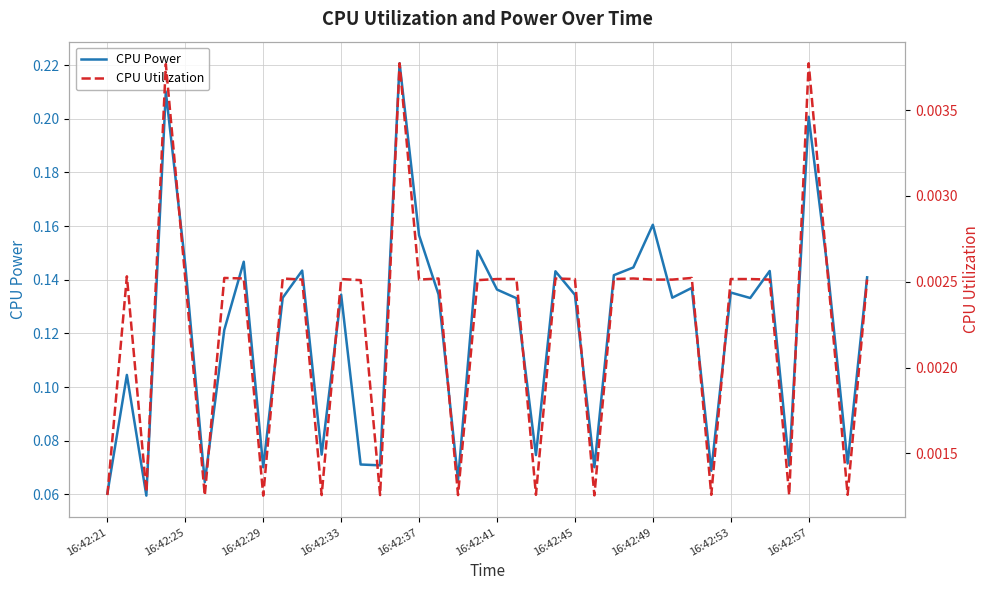

List the series in order of their peak value, lowest first.

CPU Utilization, CPU Power